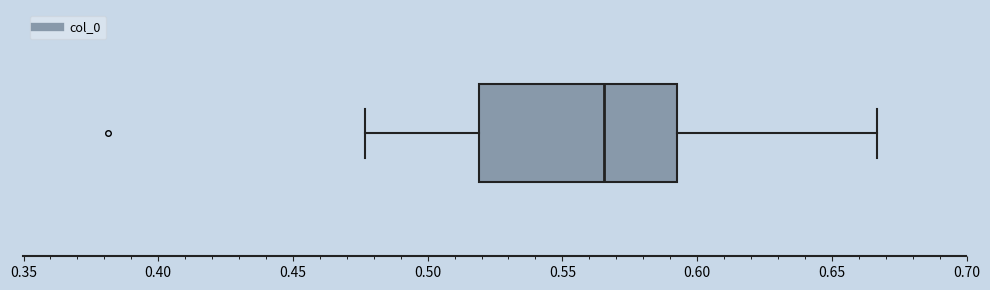

Where is the left edge of the box on the x-axis? The values are not printed on the chart, so give them approximately, as read against the axis.

0.520